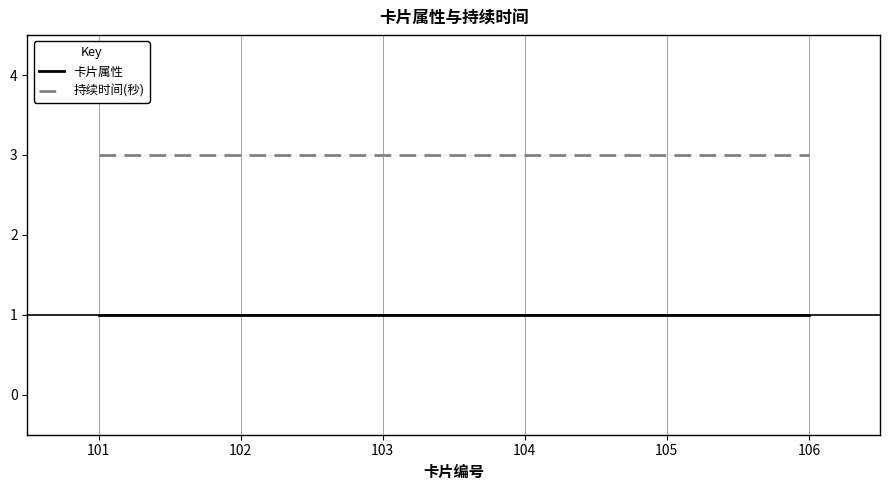

True or false: 卡片属性 and 持续时间(秒) cross at least once.

False